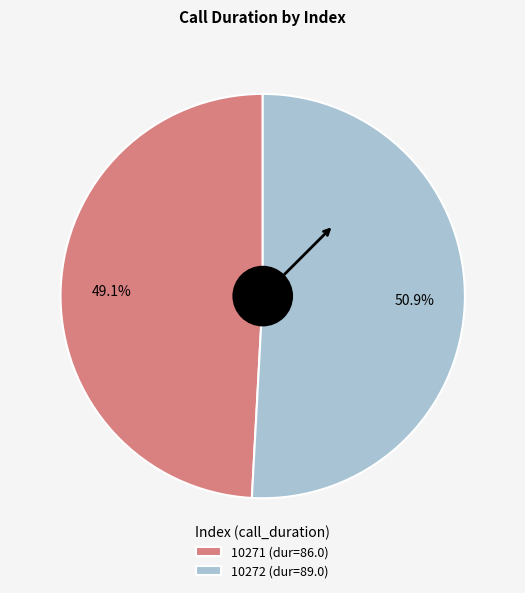

To the nearest percent, what is the difference between the largest and smallest slice percentages?

2%